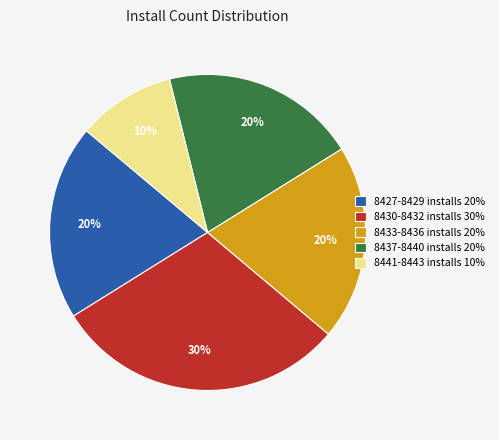

Does any single category account for the majority?

No